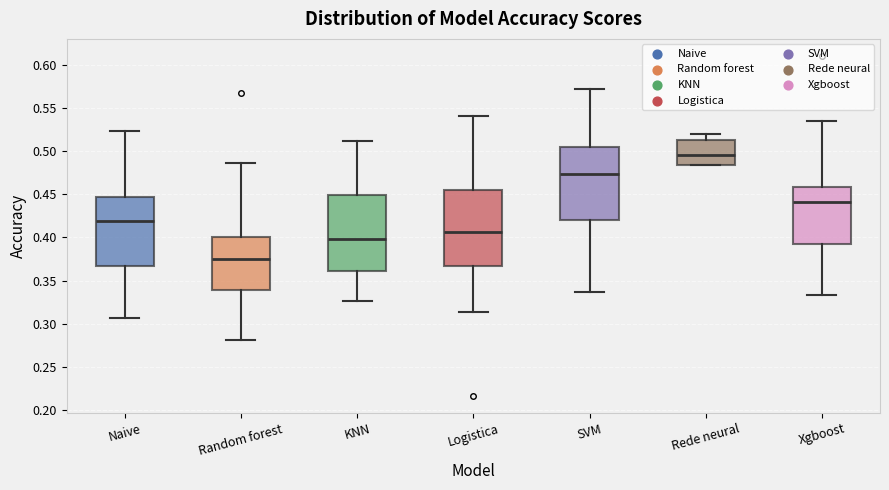

Reading left to right, transcribe this box plot: for each box, give where its median line is, the range the box spans, and where its two whiskers end, as read against the y-axis. The values are not printed on the chart, so give them approximately, as read against the axis.

Naive: median 0.420, box 0.365 to 0.445, whiskers 0.305 to 0.525
Random forest: median 0.375, box 0.340 to 0.400, whiskers 0.280 to 0.485
KNN: median 0.400, box 0.360 to 0.450, whiskers 0.325 to 0.510
Logistica: median 0.405, box 0.365 to 0.455, whiskers 0.315 to 0.540
SVM: median 0.475, box 0.420 to 0.505, whiskers 0.335 to 0.570
Rede neural: median 0.495, box 0.485 to 0.515, whiskers 0.485 to 0.520
Xgboost: median 0.440, box 0.395 to 0.460, whiskers 0.335 to 0.535